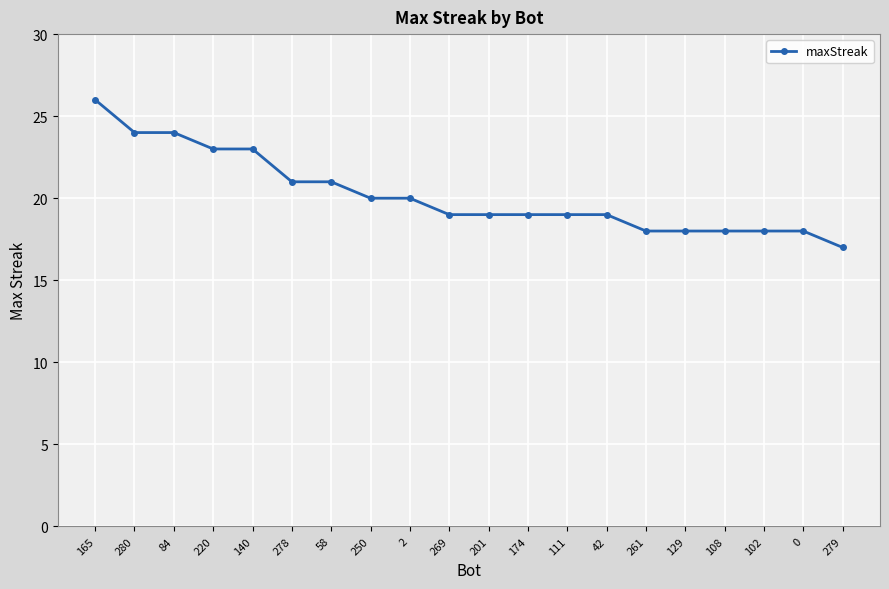

The chart shows a value of 28 at 0. True or false?

False